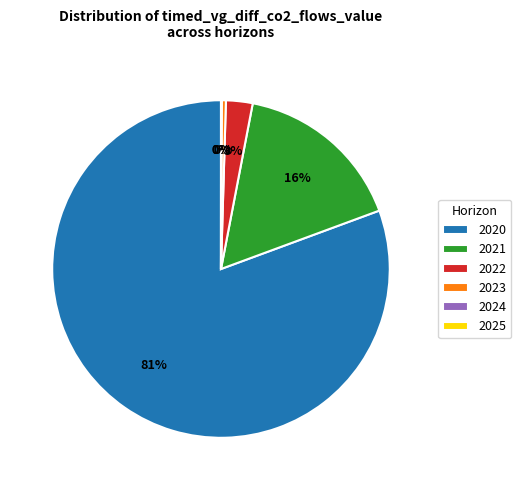

Which slice is the largest?

2020